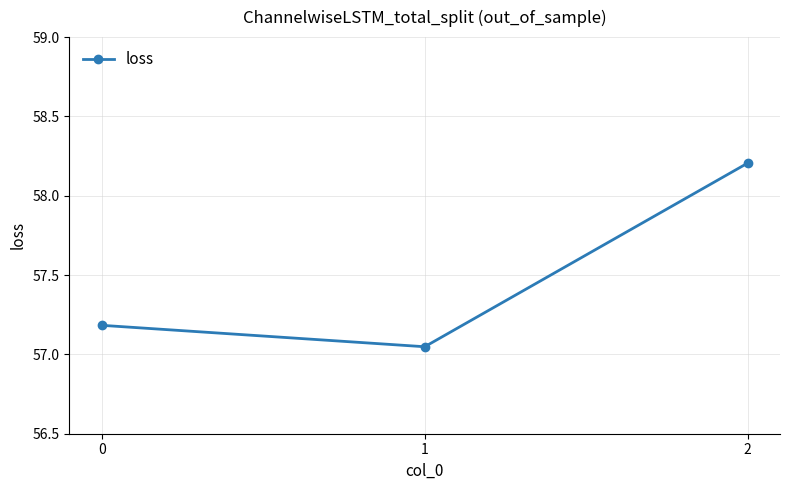

Which category has the highest value across all series?

2